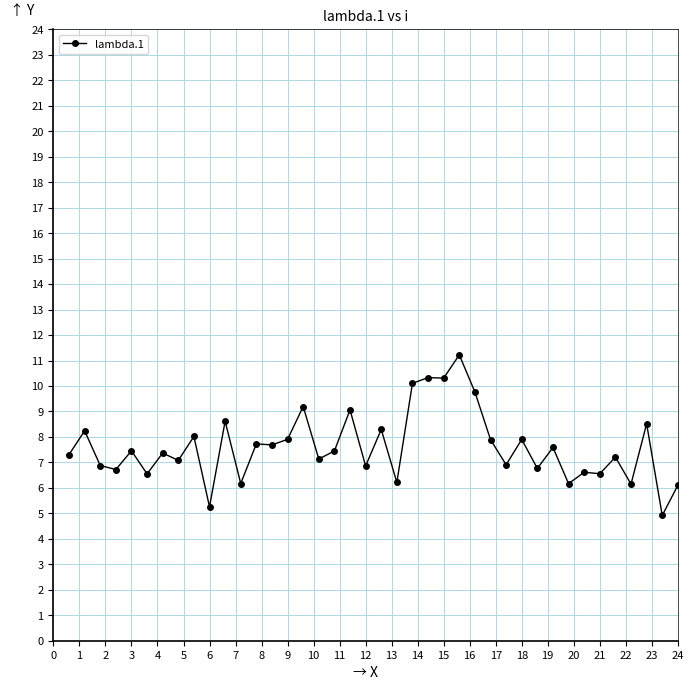

True or false: there are more than 0 points higher than both neighbors.

True